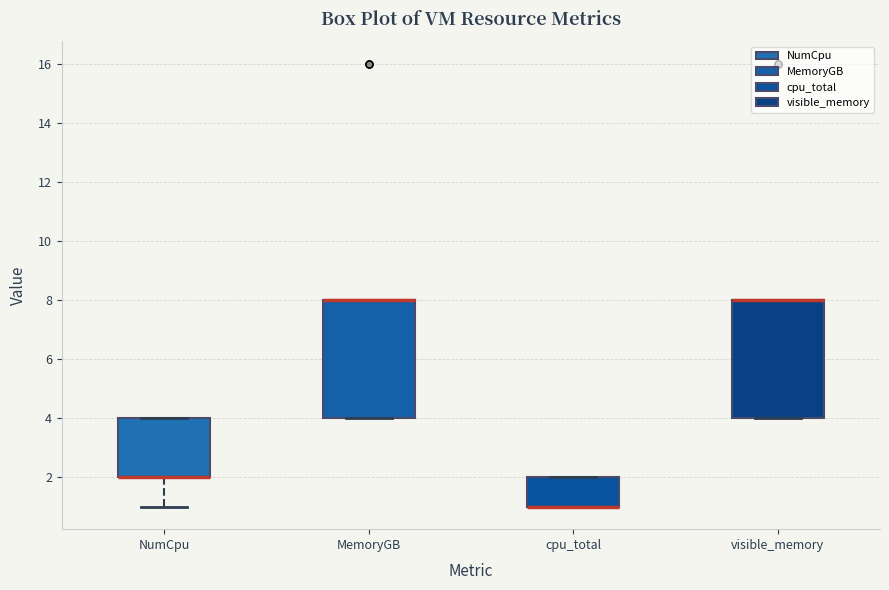

Reading left to right, transcribe this box plot: for each box, give where its median line is, the range the box spans, and where its two whiskers end, as read against the y-axis. The values are not printed on the chart, so give them approximately, as read against the axis.

NumCpu: median 2 (drawn on the box's lower edge), box 2 to 4, whiskers 1 to 4
MemoryGB: median 8 (drawn on the box's upper edge), box 4 to 8, whiskers 4 to 8
cpu_total: median 1 (drawn on the box's lower edge), box 1 to 2, whiskers 1 to 2
visible_memory: median 8 (drawn on the box's upper edge), box 4 to 8, whiskers 4 to 8